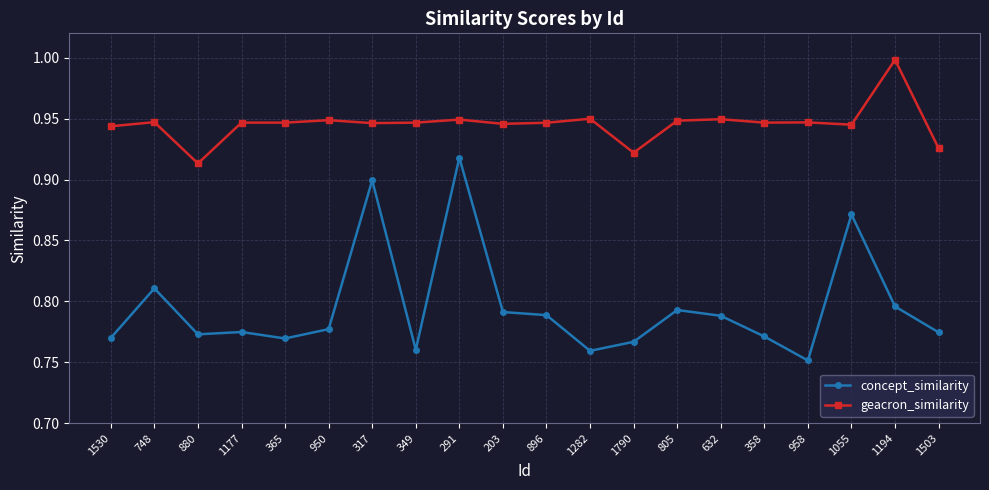

Which category has the lowest value in the concept_similarity series?

958